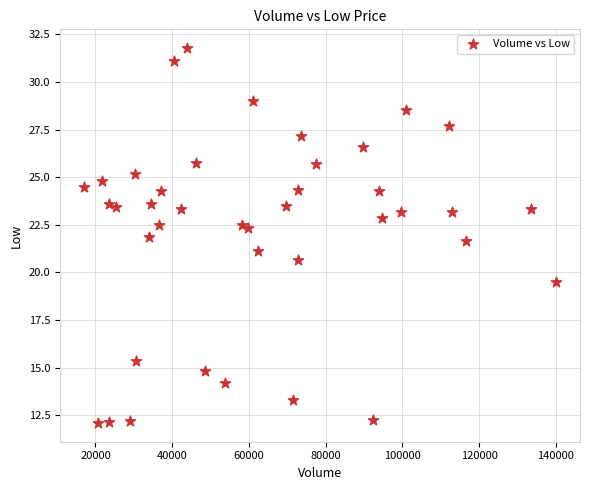

What is the range of Y values (max minus min)?

19.7